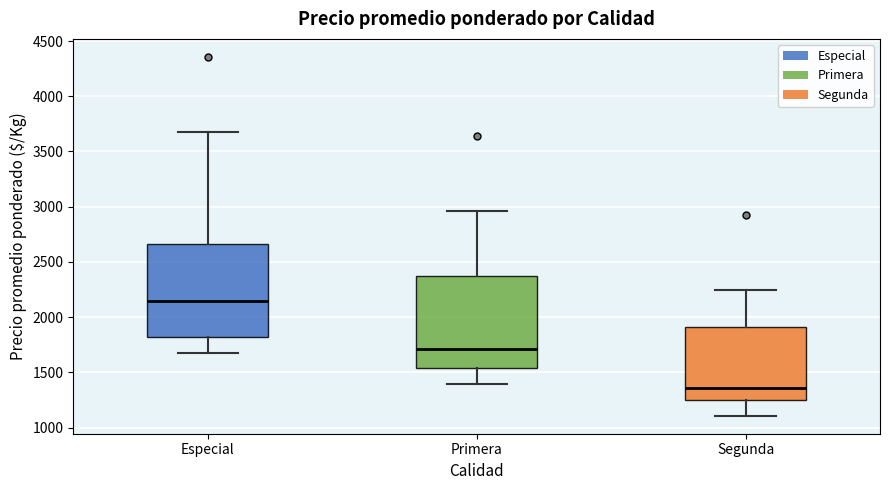

Which box has the highest median line?

Especial